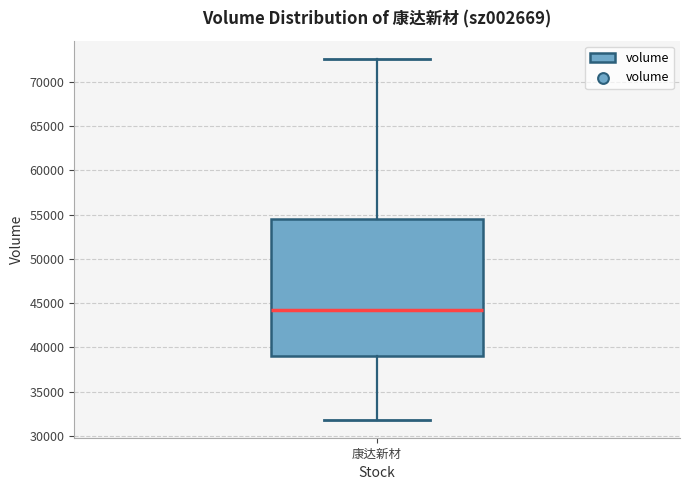

Read this box plot against the y-axis: the position of the median line, the range covered by the box, and the ends of both whiskers. The values are not printed on the chart, so give them approximately, as read against the axis.

median 44000, box 39000 to 54500, whiskers 32000 to 72500